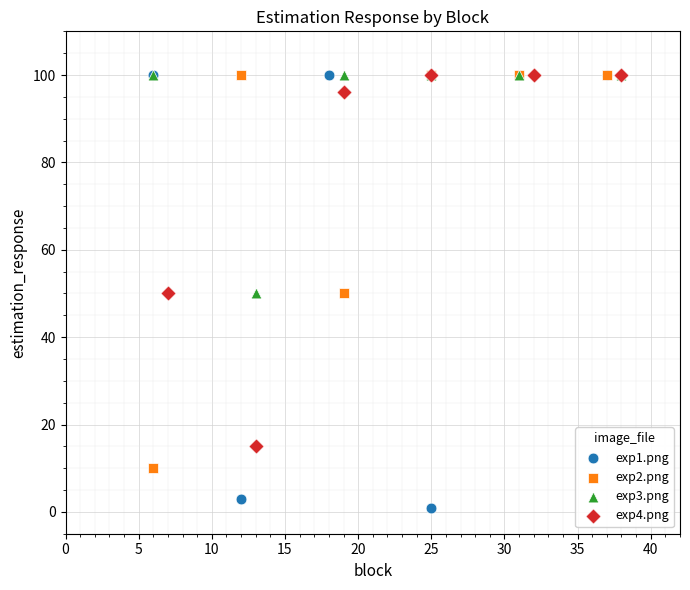

Which series contains the lowest Y value?

exp1.png